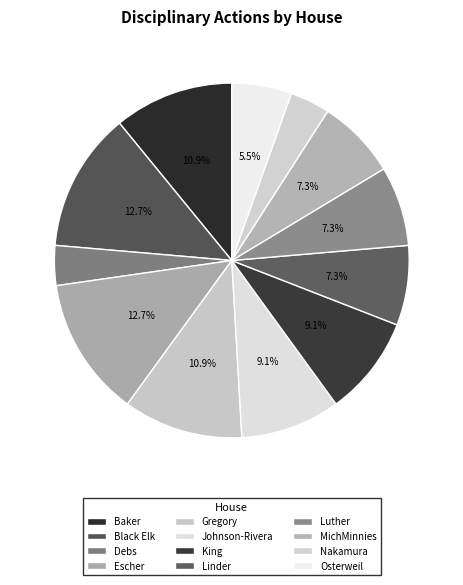

Which category has the smallest portion of the pie?

Debs